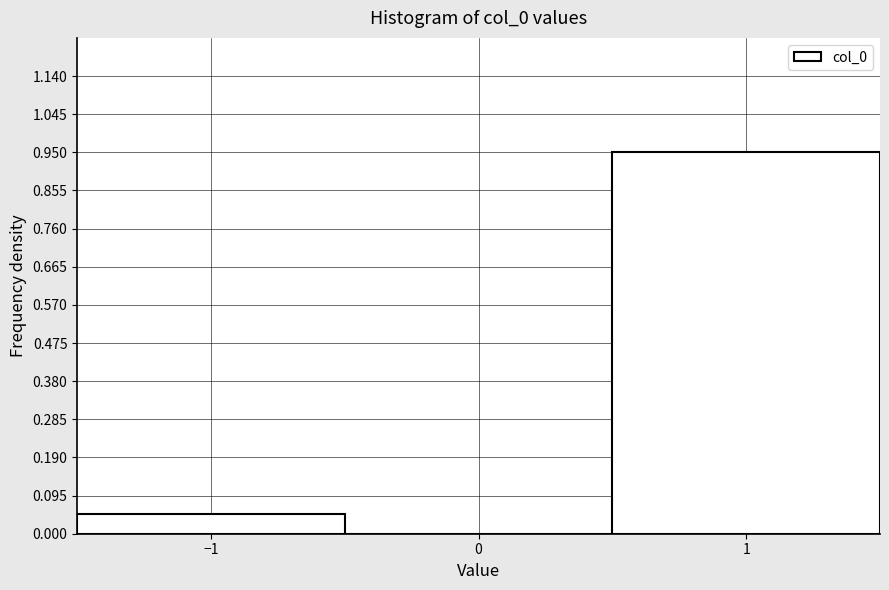

How tall is the bar that spans 0.5 to 1.5 on the x-axis? The values are not printed on the chart, so give them approximately, as read against the axis.

0.95